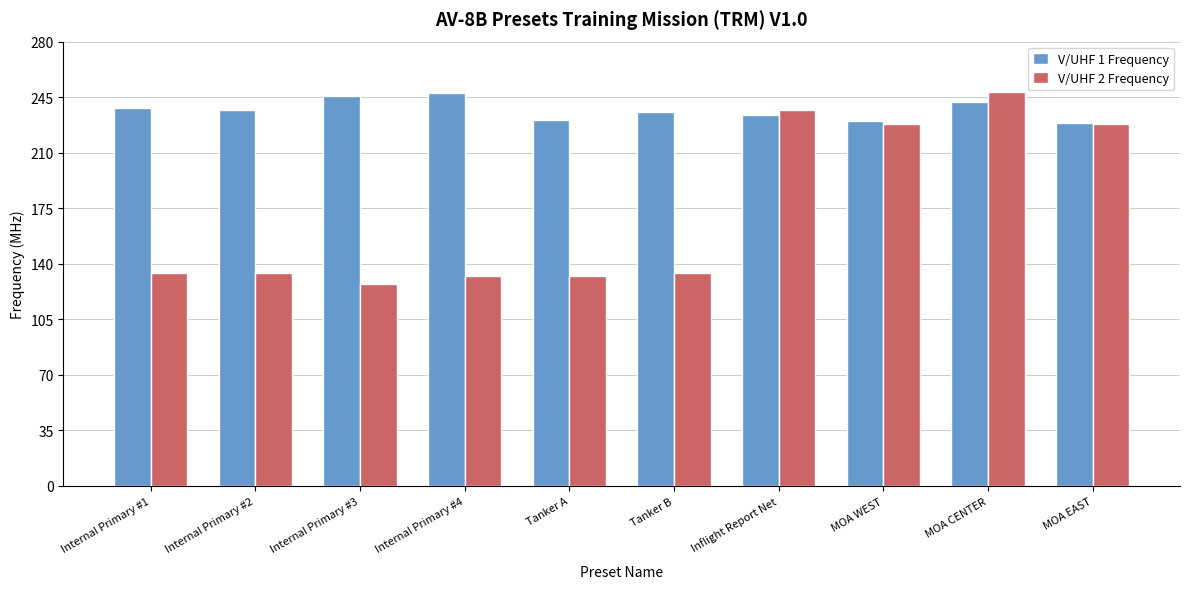

What is the minimum value shown in the chart?

127.1